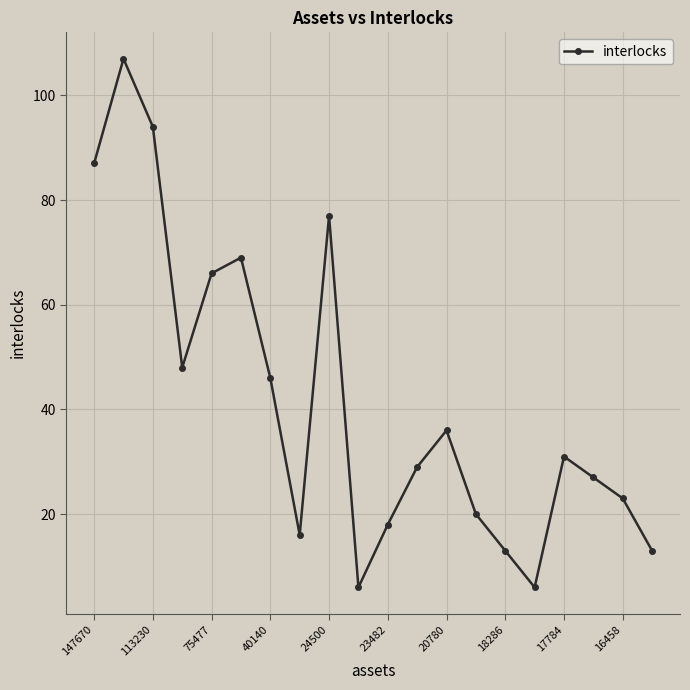

How many lines are shown in the chart?

1